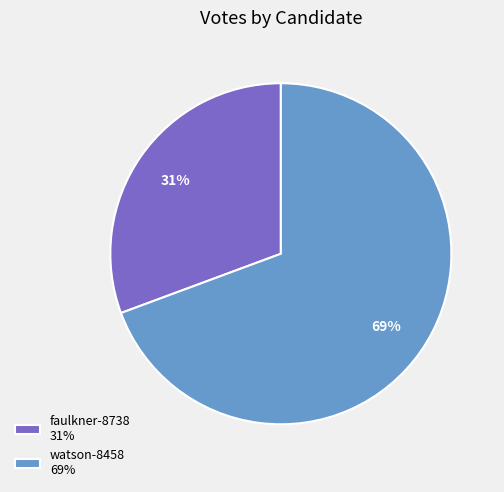

To the nearest percent, what is the combined percentage of faulkner-8738 and watson-8458?

100%